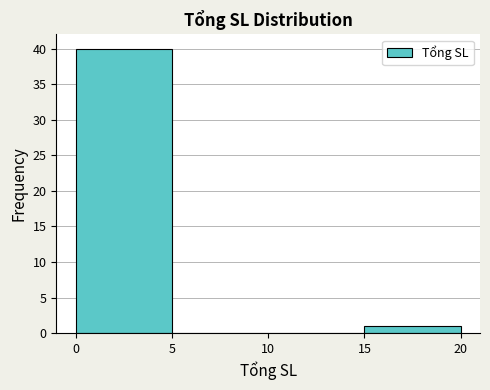

Reading left to right, list every bar in this chart as the range it spans on the x-axis followed by its height. The values are not printed on the chart, so give them approximately, as read against the axis.

0 to 5: 40
5 to 10: 0
10 to 15: 0
15 to 20: 1